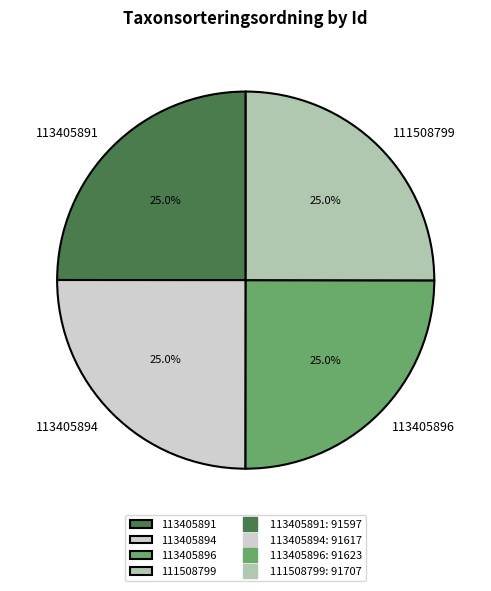

Approximately how many times larger is the value at 113405896 compared to 113405894?

1.0